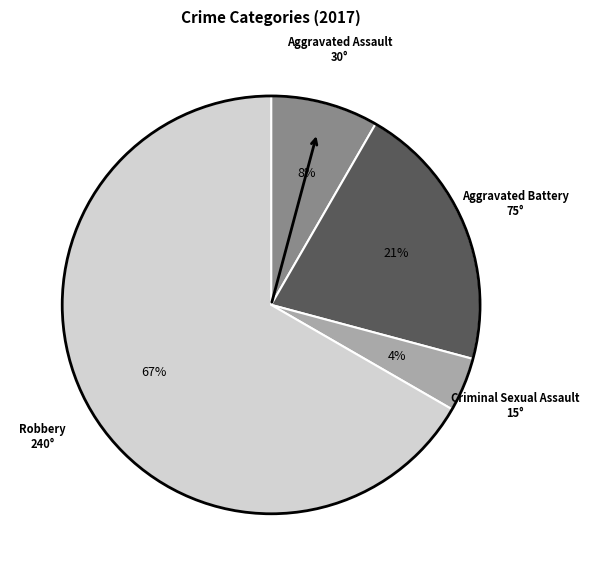

Is there a majority slice in this chart?

Yes